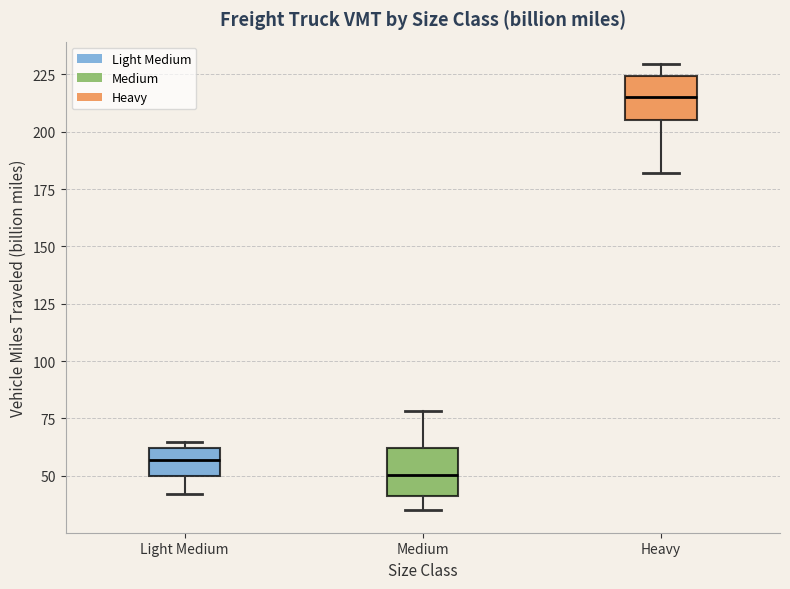

Which box's median line is the highest?

Heavy